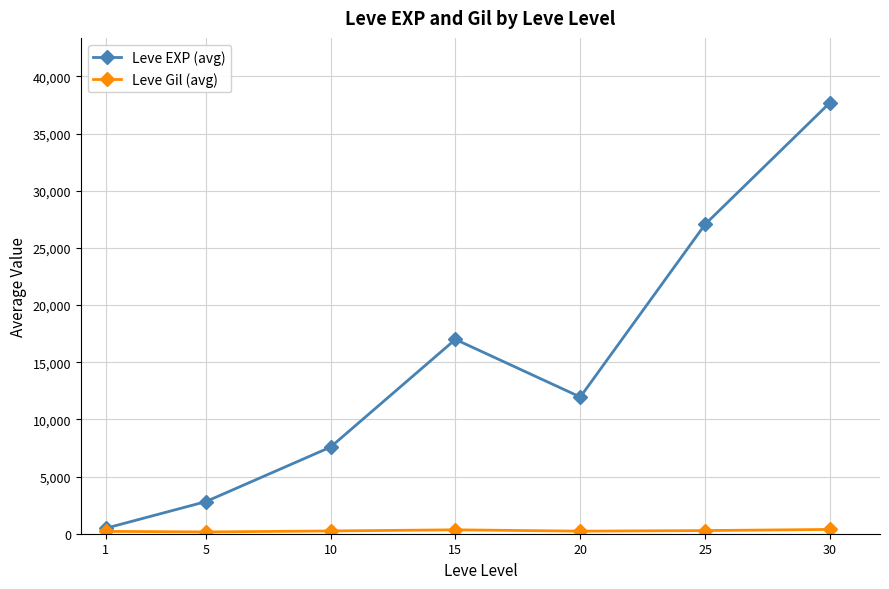

Rank the categories by Leve EXP (avg) value from lowest to highest.

1, 5, 10, 20, 15, 25, 30